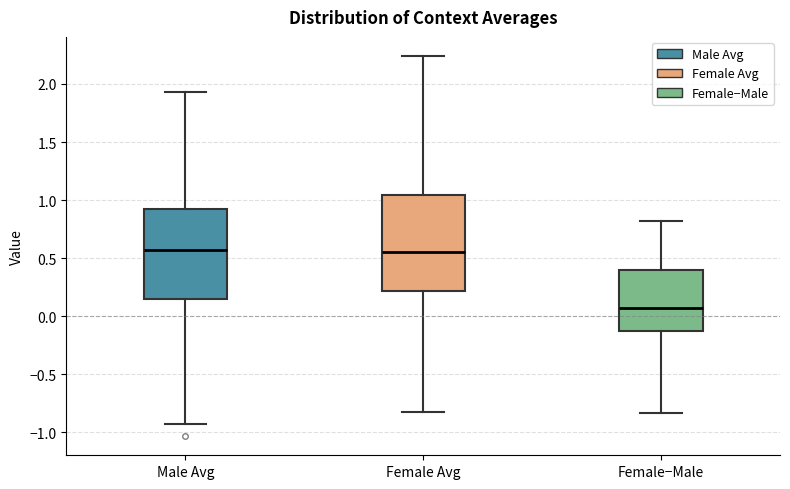

Reading left to right, read every box against the y-axis: the position of its median line, the range the box covers, and the ends of its whiskers. The values are not printed on the chart, so give them approximately, as read against the axis.

Male Avg: median 0.55, box 0.15 to 0.95, whiskers -0.95 to 1.95
Female Avg: median 0.55, box 0.20 to 1.05, whiskers -0.80 to 2.25
Female−Male: median 0.05, box -0.15 to 0.40, whiskers -0.85 to 0.80